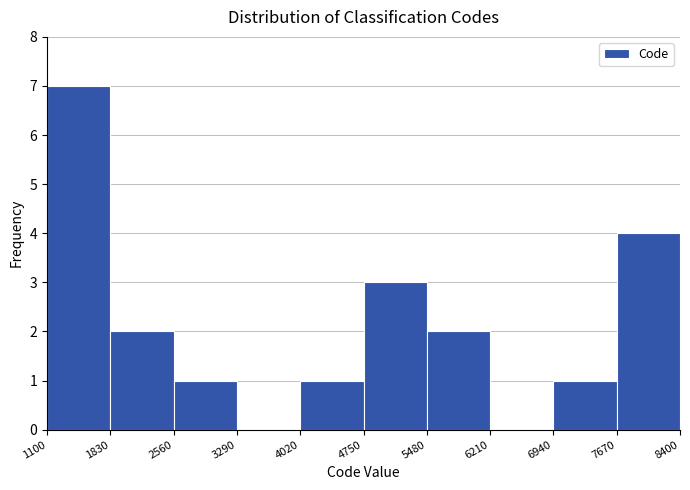

Reading left to right, list every bar in this chart as the range it spans on the x-axis followed by its height. The values are not printed on the chart, so give them approximately, as read against the axis.

1100 to 1830: 7
1830 to 2560: 2
2560 to 3290: 1
3290 to 4020: 0
4020 to 4750: 1
4750 to 5480: 3
5480 to 6210: 2
6210 to 6940: 0
6940 to 7670: 1
7670 to 8400: 4